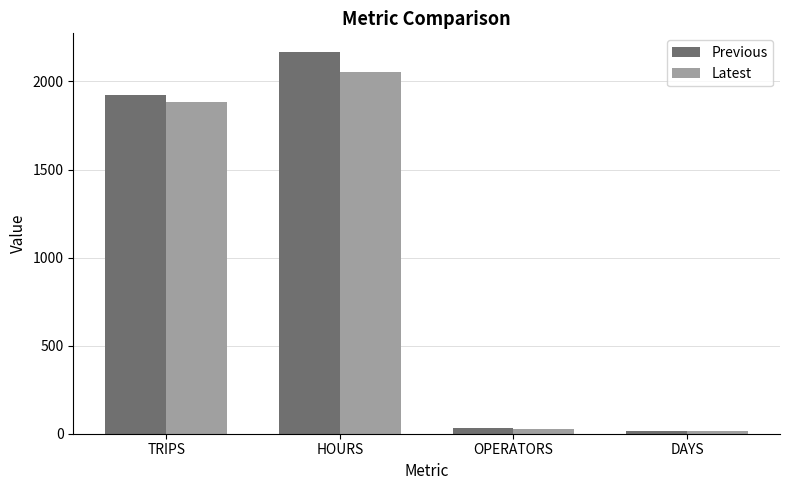

Is it true that Latest equals 1288.6 at TRIPS?

False